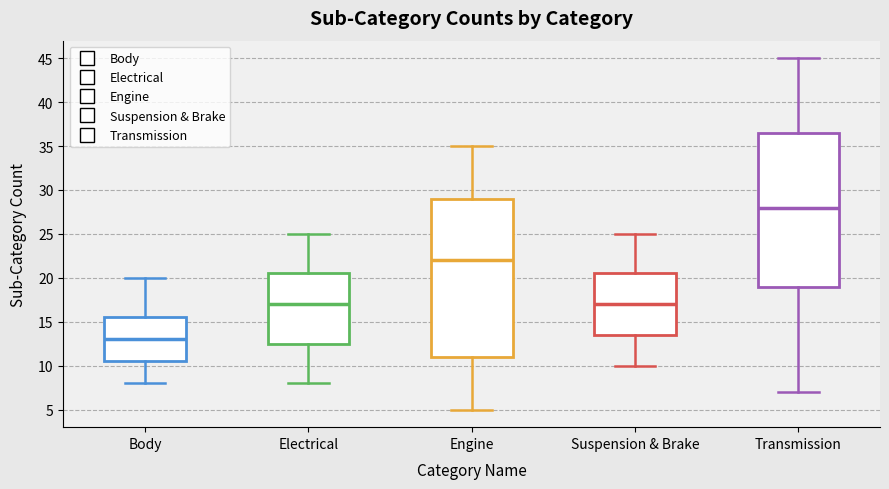

Comparing the boxes themselves (not the whiskers), which one is the tallest?

Engine